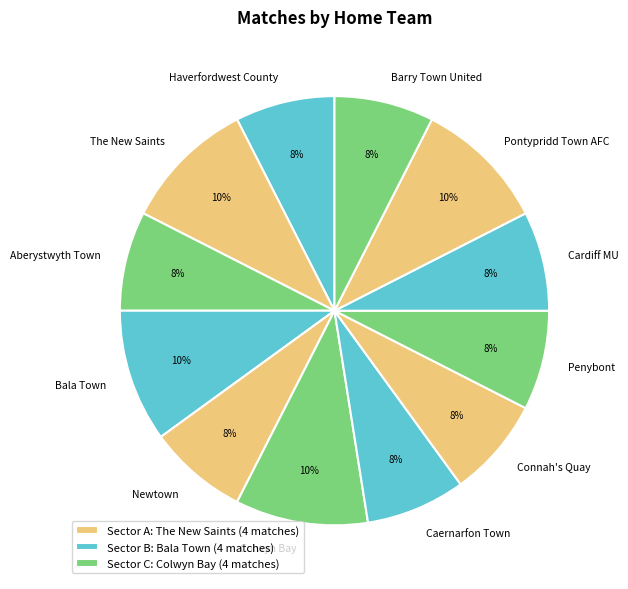

How many slices are in this pie chart?

12